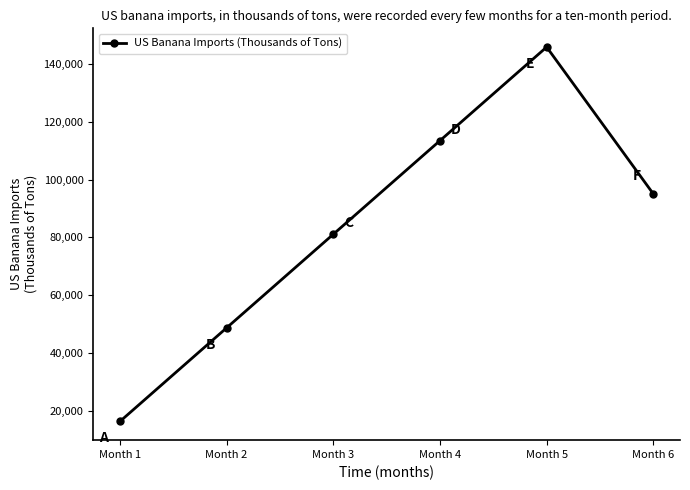

Reading right to left, transcribe all the data shown in this chart.

95050	145890	113490	81090	48690	16290